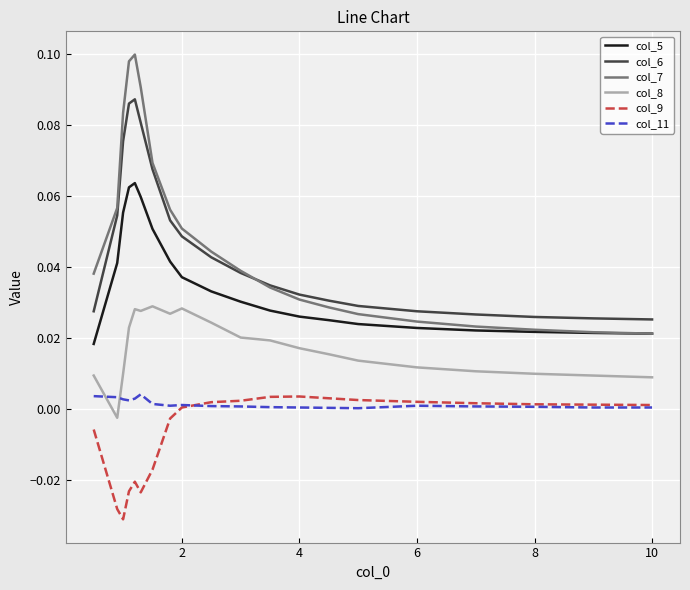

Which series has the largest range (max minus min)?

col_7